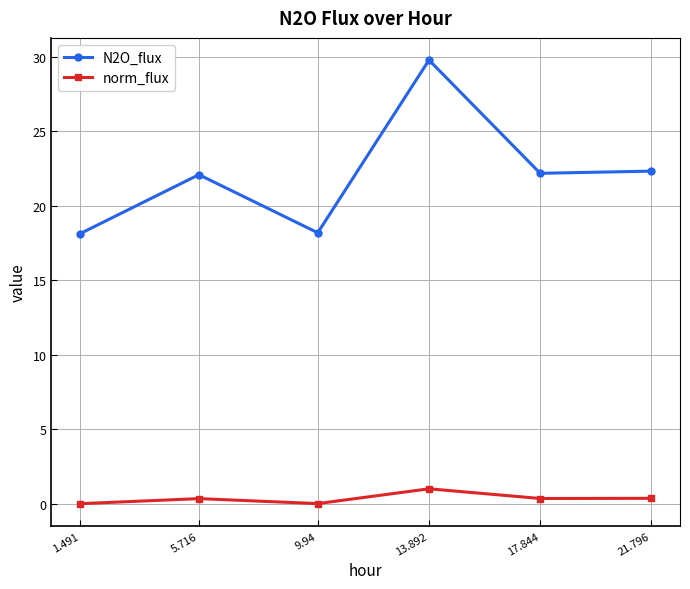

What is the approximate value of norm_flux at 21.796?

0.4